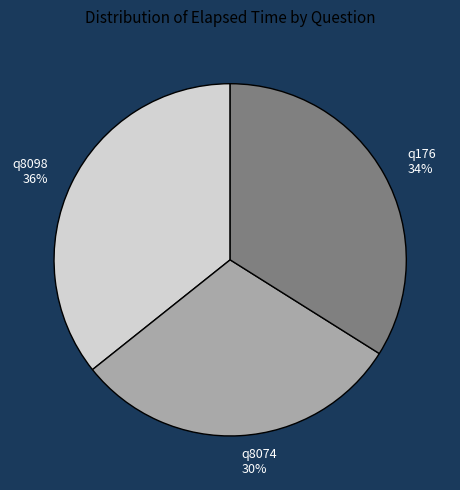

Is it true that q176 is 34% of the pie?

True